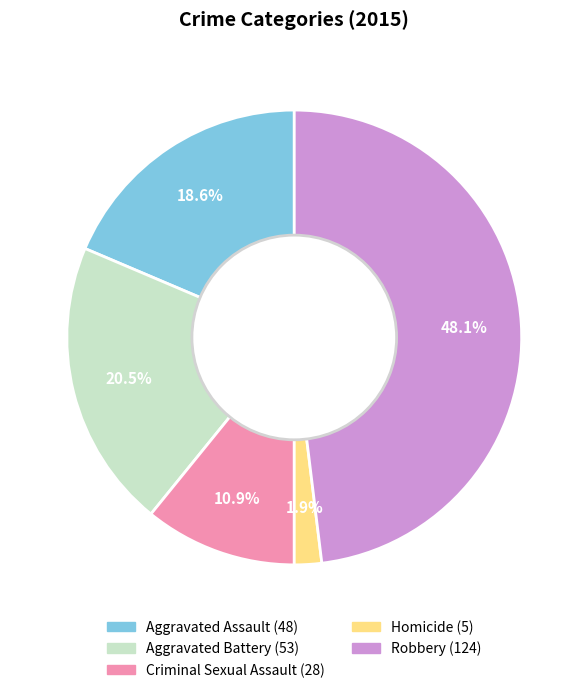

What percentage is the Homicide slice, to the nearest percent?

2%